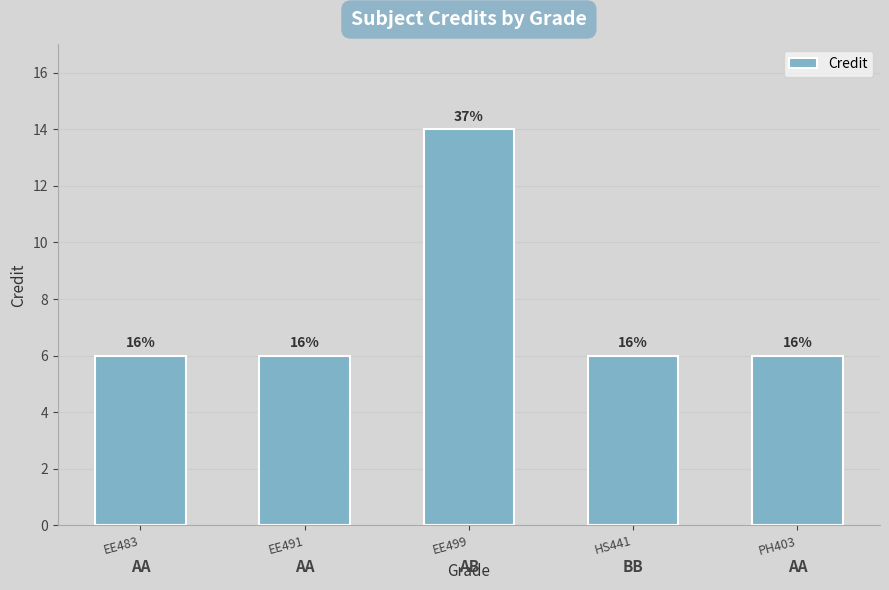

What is the minimum value shown in the chart?

6